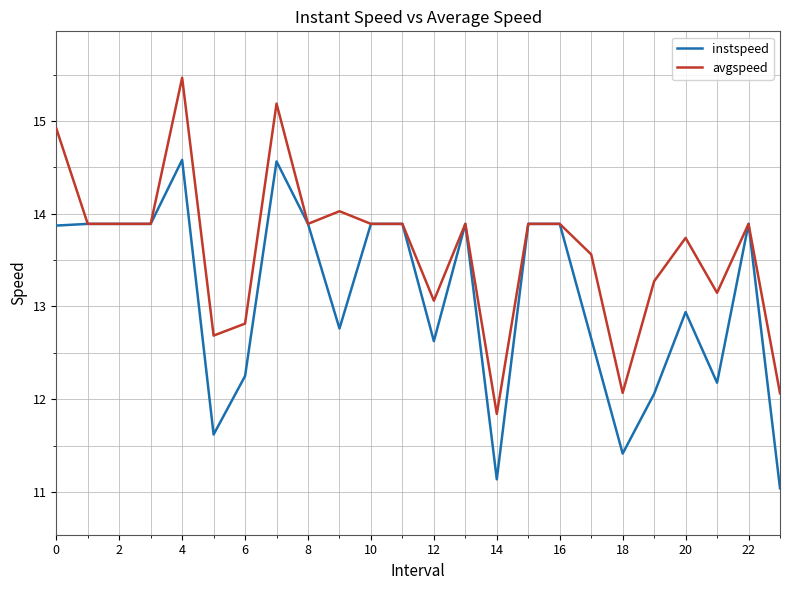

What is the minimum value for instspeed?

11.0